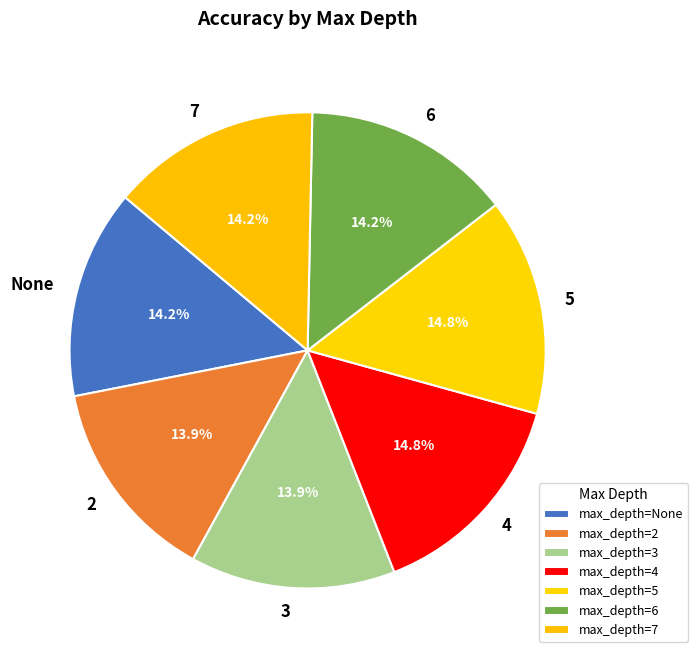

Count the number of slices in the pie.

7